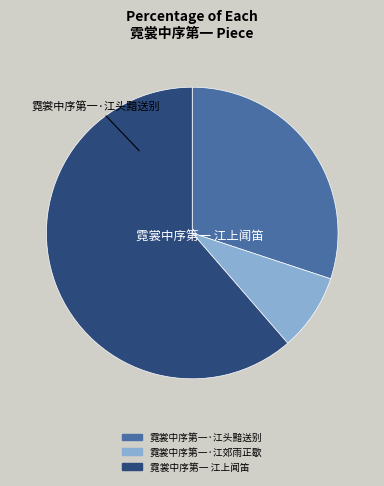

Combined, do 霓裳中序第一·江头黯送别 and 霓裳中序第一 江上闻笛 account for over 50%?

Yes